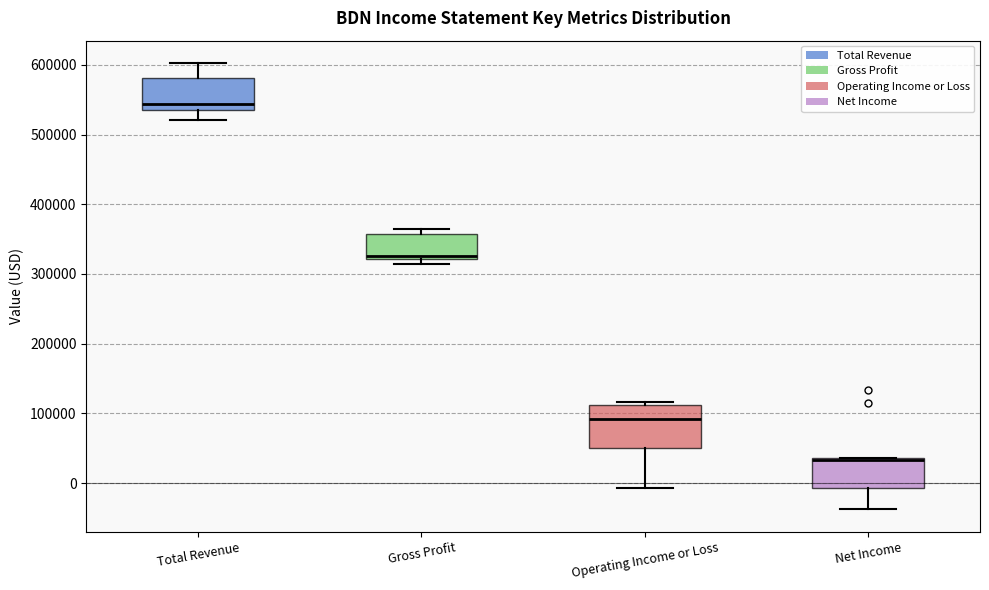

Reading left to right, transcribe this box plot: for each box, give where its median line is, the range the box spans, and where its two whiskers end, as read against the y-axis. The values are not printed on the chart, so give them approximately, as read against the axis.

Total Revenue: median 540000 (just above the box's lower edge), box 540000 to 580000, whiskers 520000 to 600000
Gross Profit: median 330000, box 320000 to 360000, whiskers 310000 to 360000 (just above the box's upper edge)
Operating Income or Loss: median 90000, box 50000 to 110000, whiskers -10000 to 120000
Net Income: median 30000 (drawn on the box's upper edge), box -10000 to 40000, whiskers -40000 to 40000